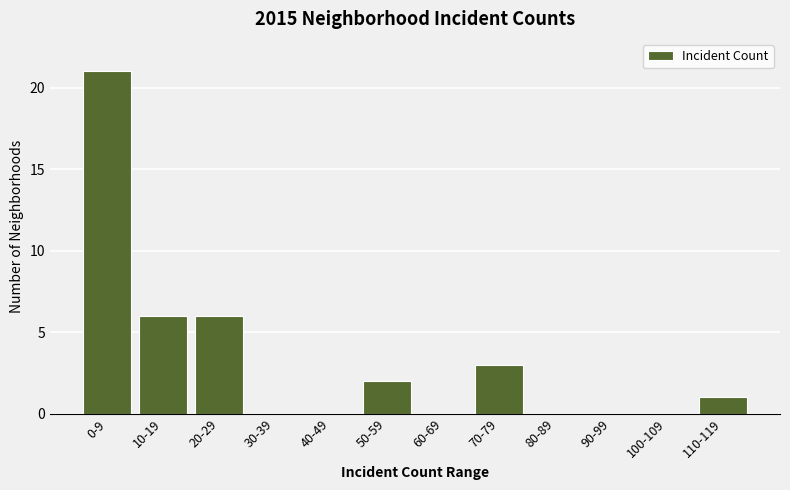

Reading left to right, transcribe all the data shown in this chart.

0-9=21	10-19=6	20-29=6	30-39=0	40-49=0	50-59=2	60-69=0	70-79=3	80-89=0	90-99=0	100-109=0	110-119=1